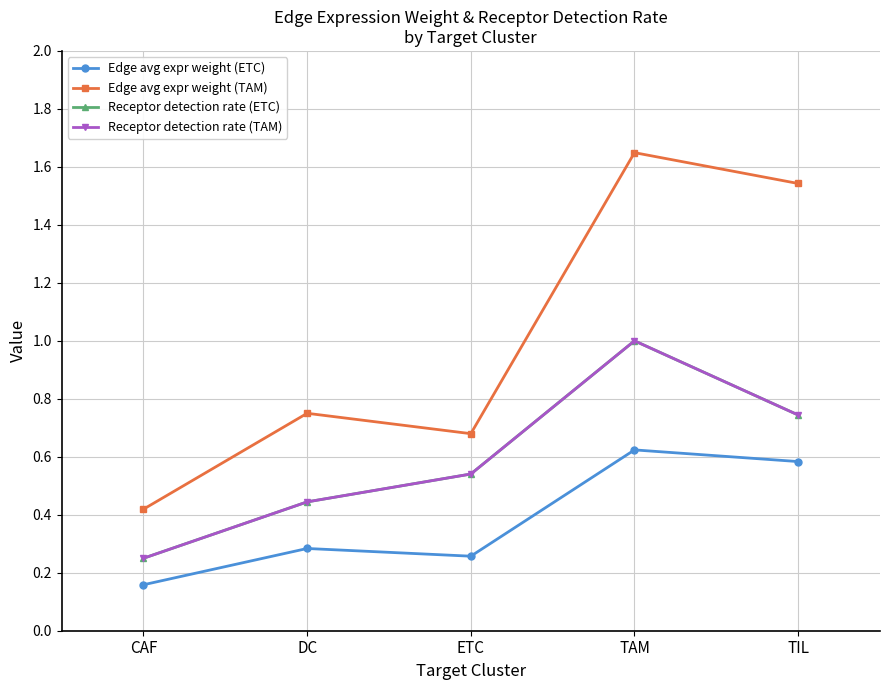

Rank the categories by Edge avg expr weight (TAM) value from highest to lowest.

TAM, TIL, DC, ETC, CAF